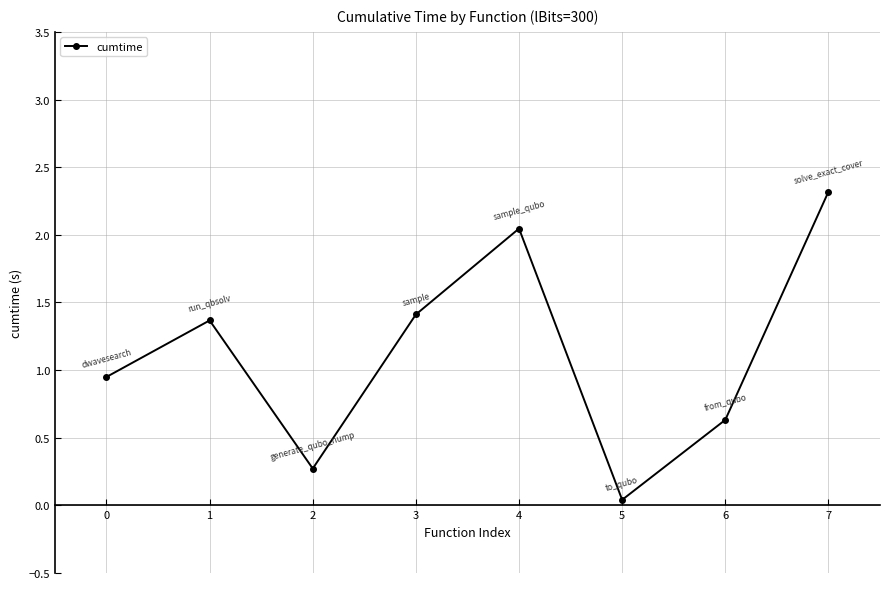

What is the ratio of the value at 6 to the value at 4?

0.3